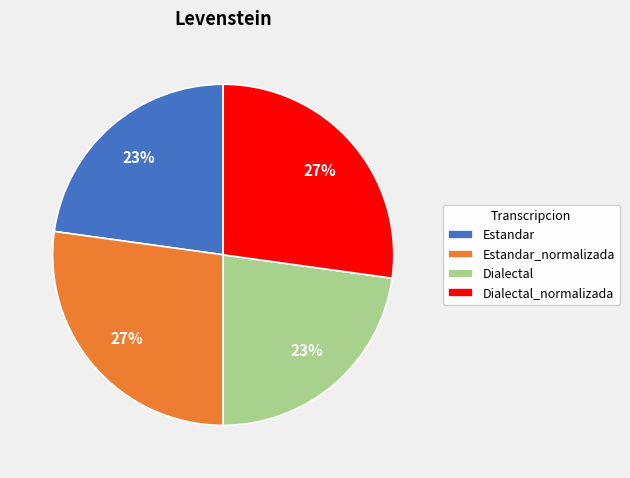

Is there a majority slice in this chart?

No